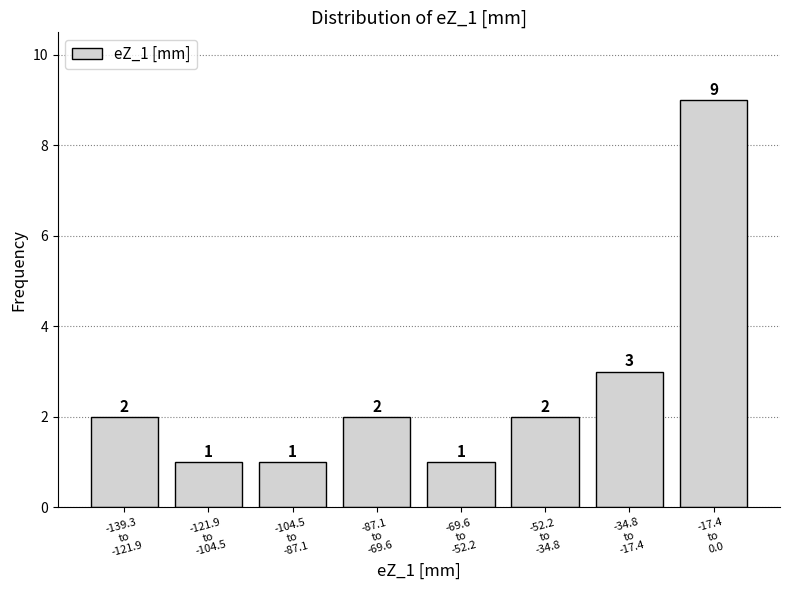

Reading right to left, extract all data points from this chart.

9	3	2	1	2	1	1	2